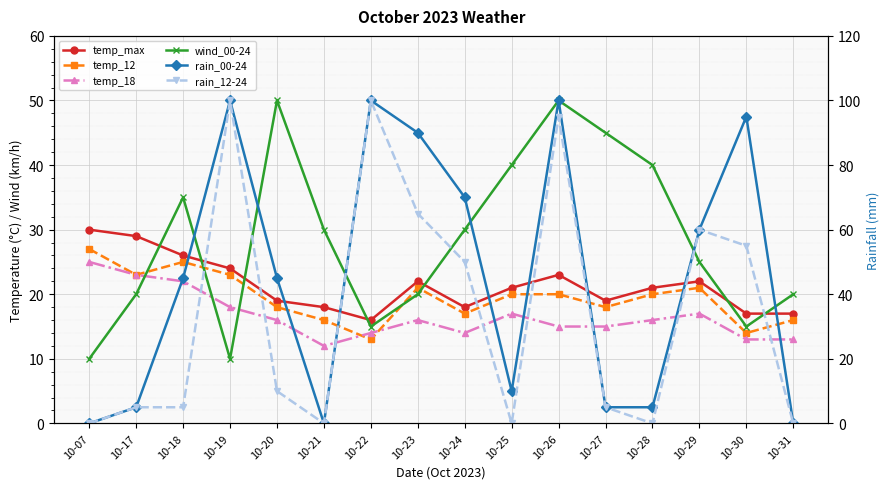

Is it true that rain_00-24 equals 100 at 10-19?

True